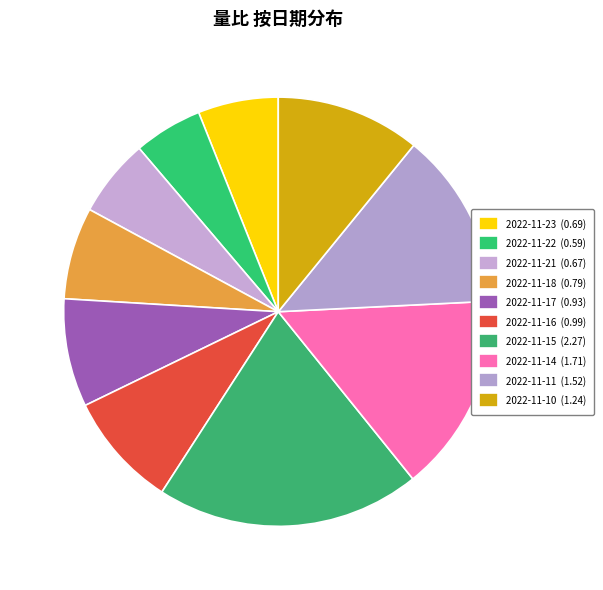

Is it true that 2022-11-10 is 11% of the pie?

True